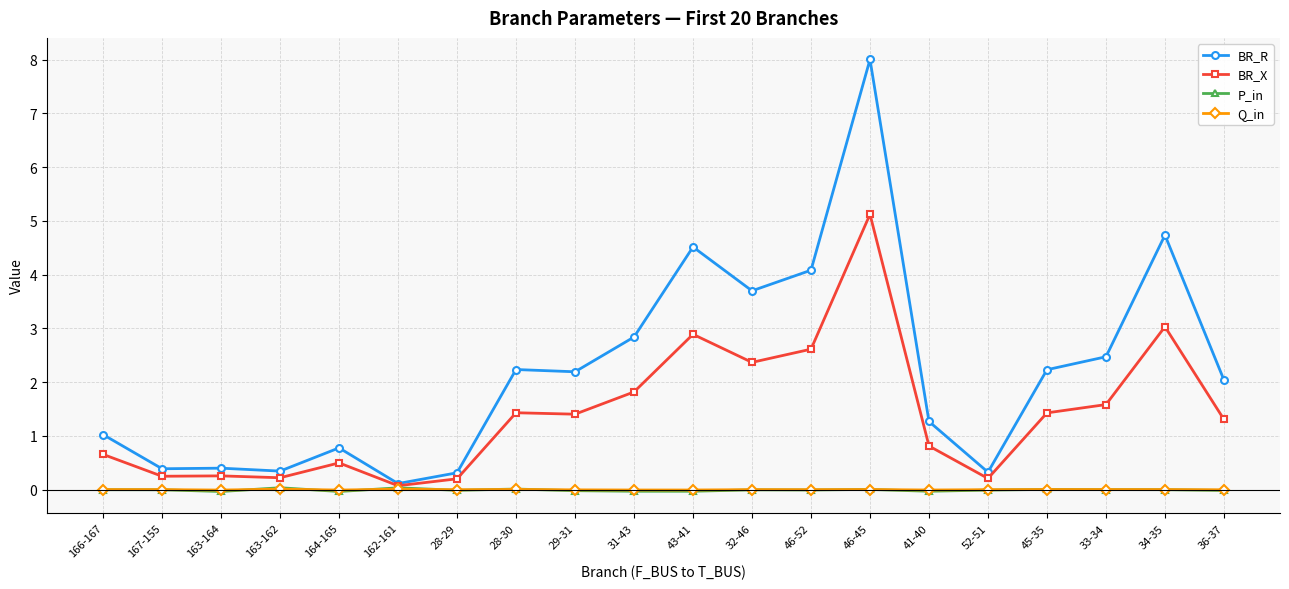

The BR_R series shows 0.4 at 163-164. True or false?

True